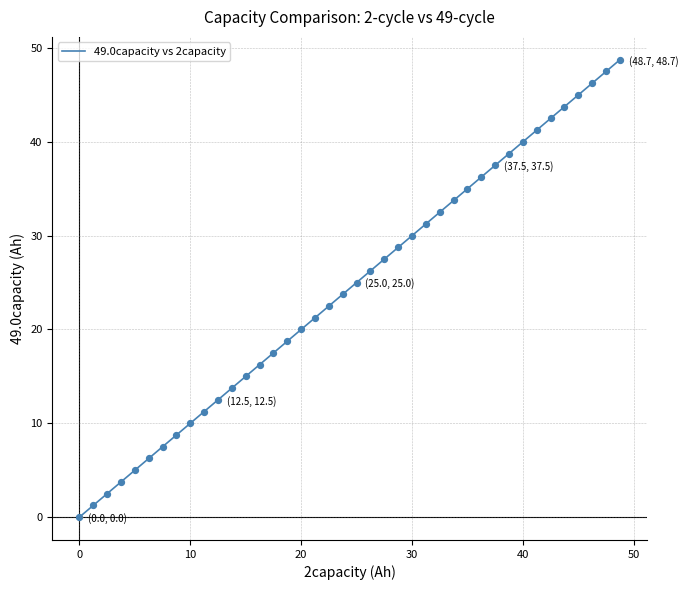

What is the greatest value displayed?

48.7